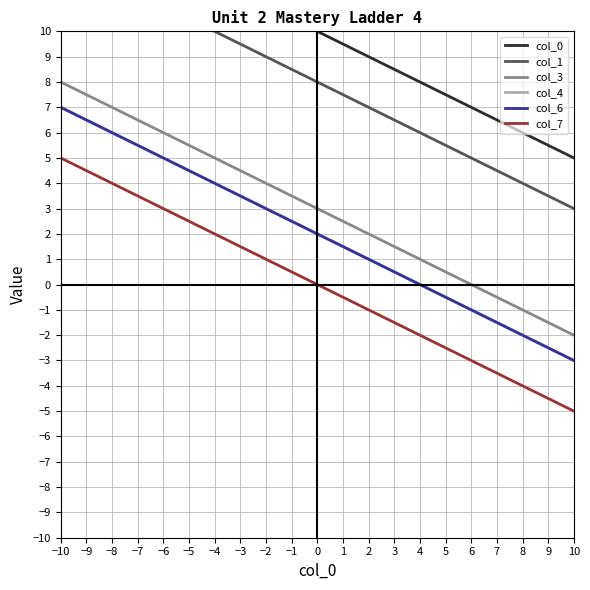

Which series has the widest spread of values?

col_0